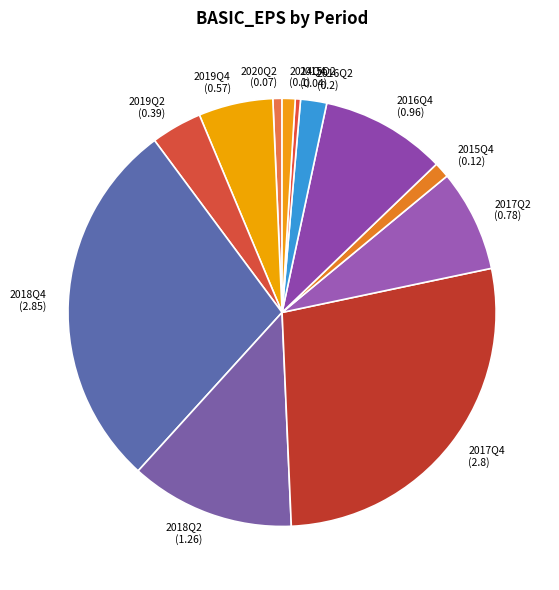

How many slices are in this pie chart?

12